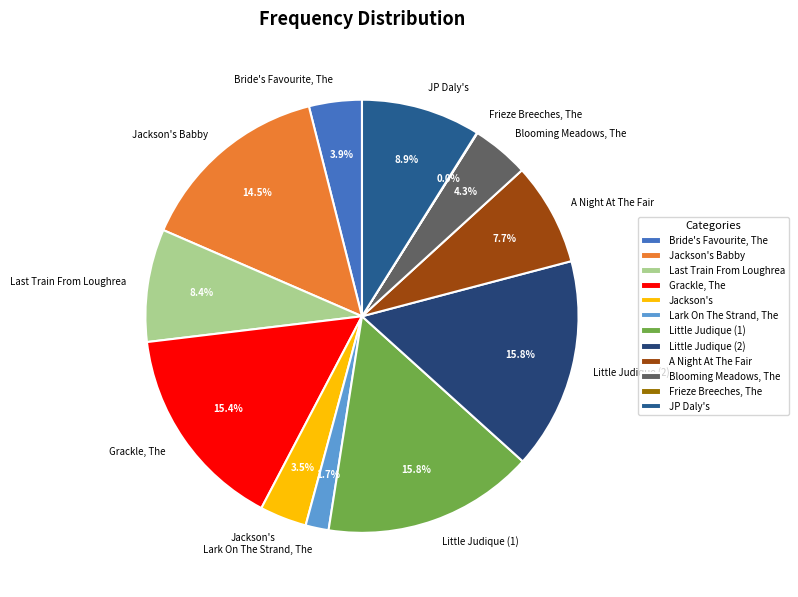

Is the sum of A Night At The Fair and Jackson's greater than half?

No